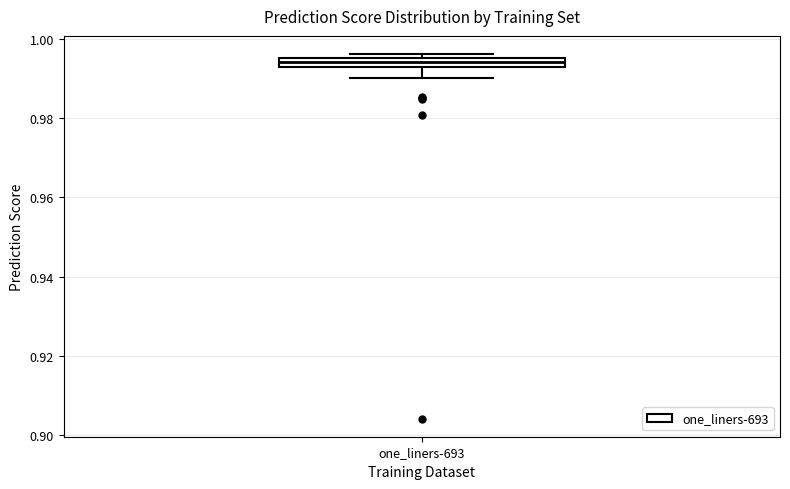

Where is the upper edge of the box for one_liners-693 on the y-axis? The values are not printed on the chart, so give them approximately, as read against the axis.

0.996